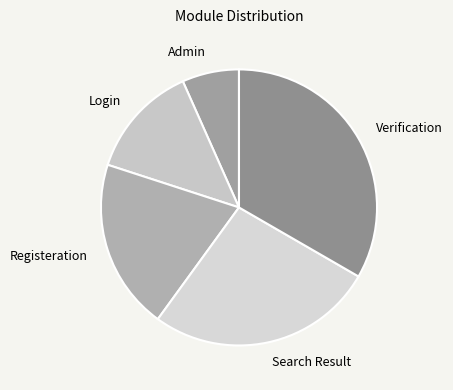

Combined, do Verification and Admin account for over 50%?

No